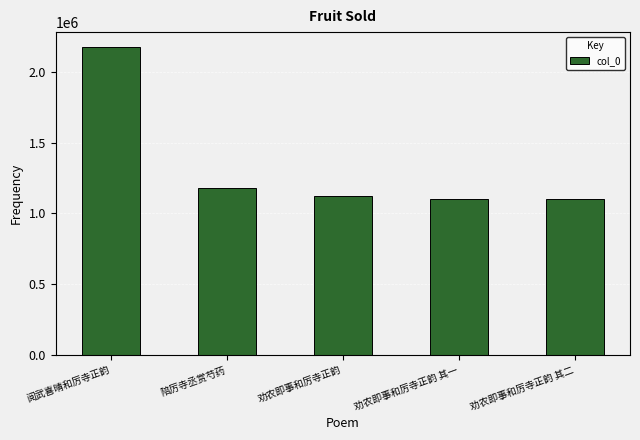

What is the value of the 1st bar from the left?

2172311